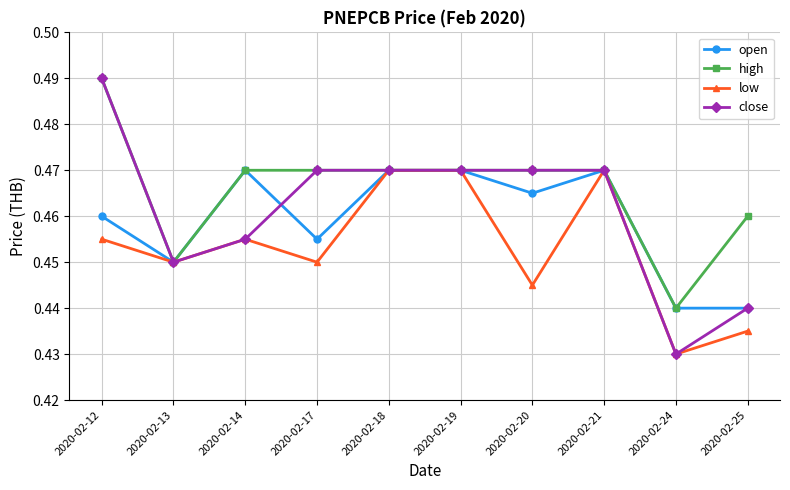

At which category is the sum across all series the highest?

2020-02-12